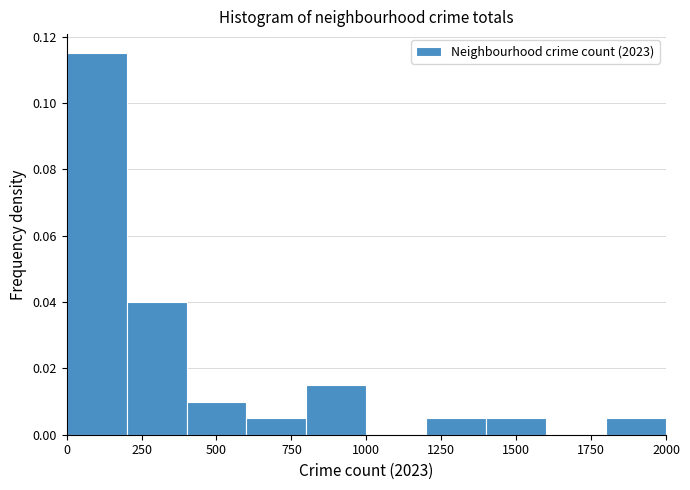

How tall is the bar that spans 1200 to 1400 on the x-axis? The values are not printed on the chart, so give them approximately, as read against the axis.

0.006